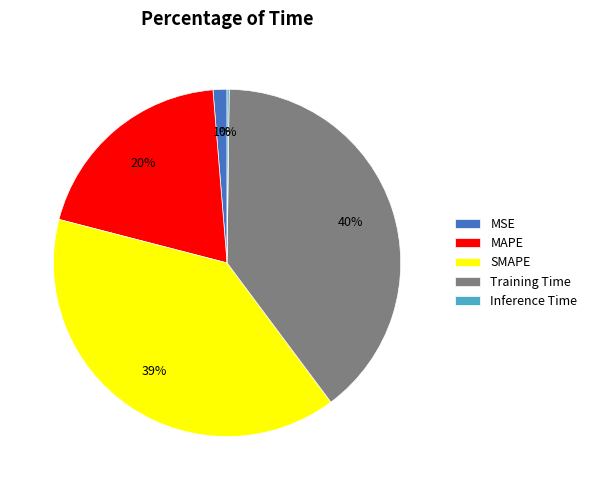

What percentage is the SMAPE slice, to the nearest percent?

39%